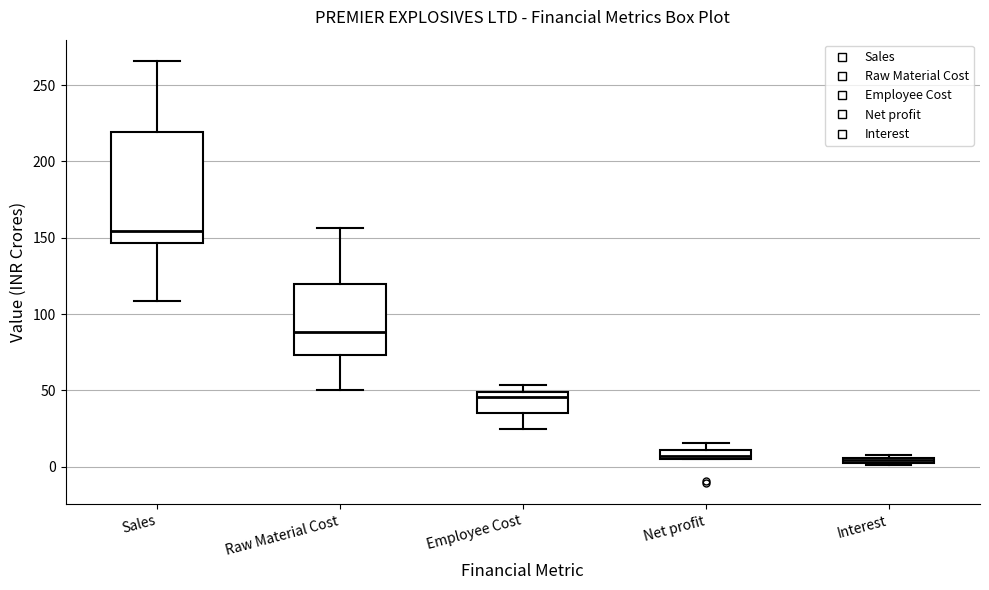

Where is the lower edge of the box for Interest on the y-axis? The values are not printed on the chart, so give them approximately, as read against the axis.

0